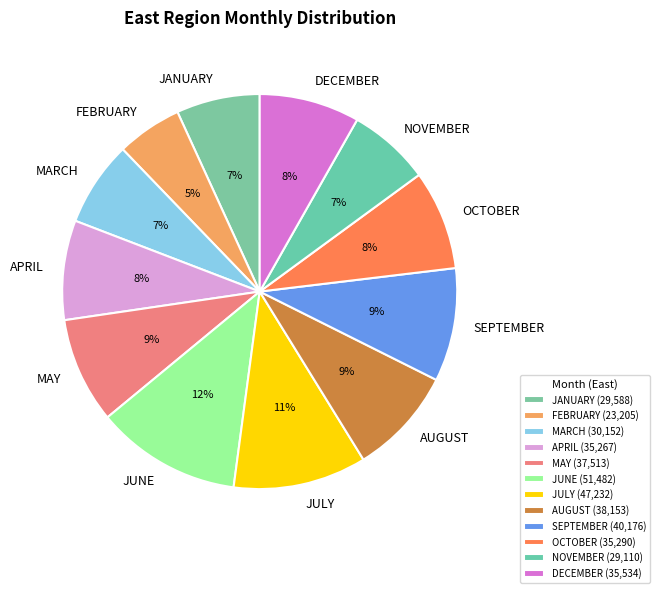

To the nearest percent, what is the combined percentage of AUGUST and APRIL?

17%